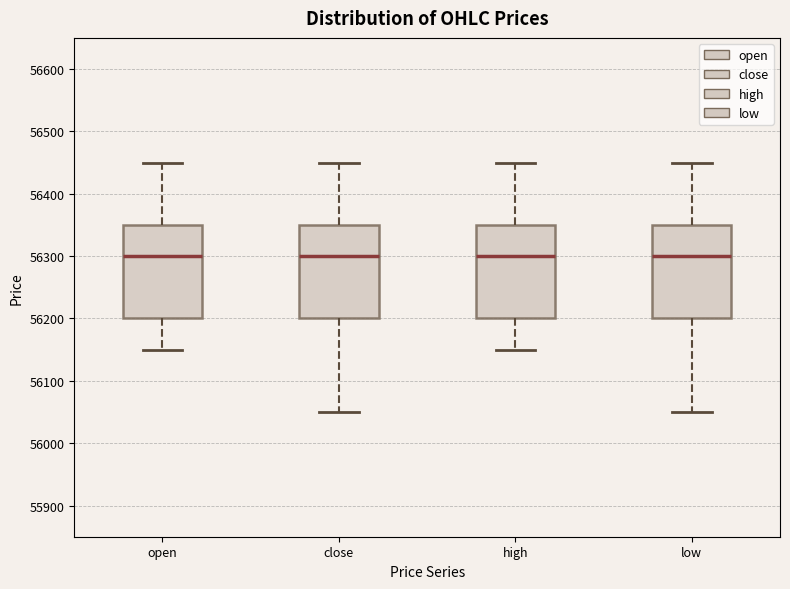

Reading left to right, transcribe this box plot: for each box, give where its median line is, the range the box spans, and where its two whiskers end, as read against the y-axis. The values are not printed on the chart, so give them approximately, as read against the axis.

open: median 56300, box 56200 to 56350, whiskers 56150 to 56450
close: median 56300, box 56200 to 56350, whiskers 56050 to 56450
high: median 56300, box 56200 to 56350, whiskers 56150 to 56450
low: median 56300, box 56200 to 56350, whiskers 56050 to 56450